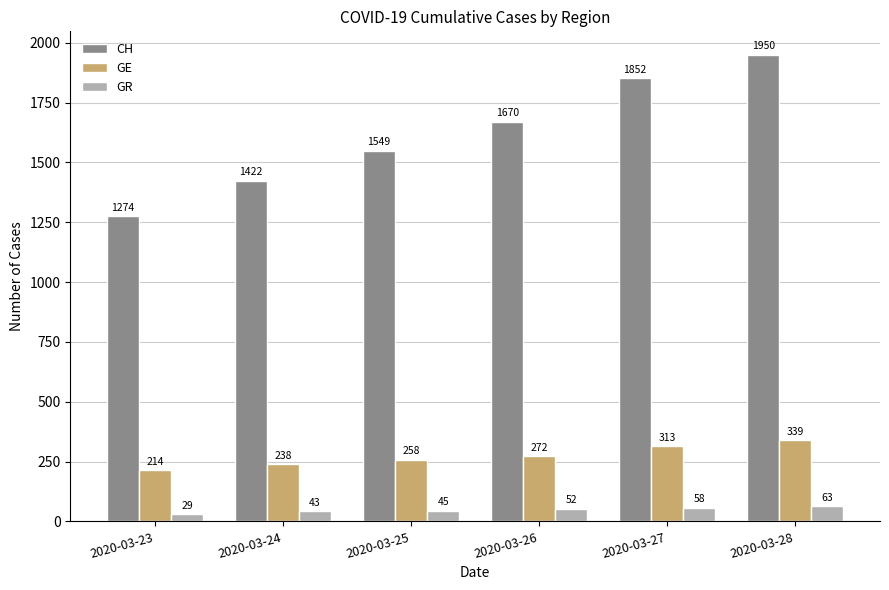

Reading right to left, list all the values displayed in this chart.

CH: 2020-03-28=1950	2020-03-27=1852	2020-03-26=1670	2020-03-25=1549	2020-03-24=1422	2020-03-23=1274
GE: 2020-03-28=339	2020-03-27=313	2020-03-26=272	2020-03-25=258	2020-03-24=238	2020-03-23=214
GR: 2020-03-28=63	2020-03-27=58	2020-03-26=52	2020-03-25=45	2020-03-24=43	2020-03-23=29